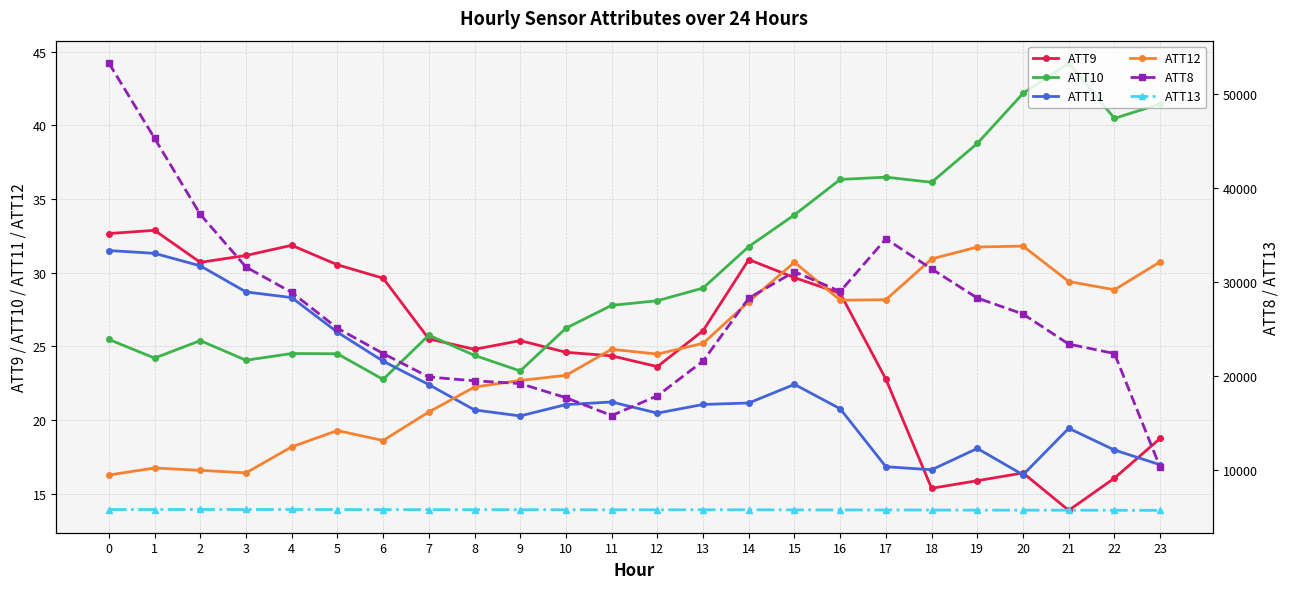

How many data points in ATT11 are above 21?

13